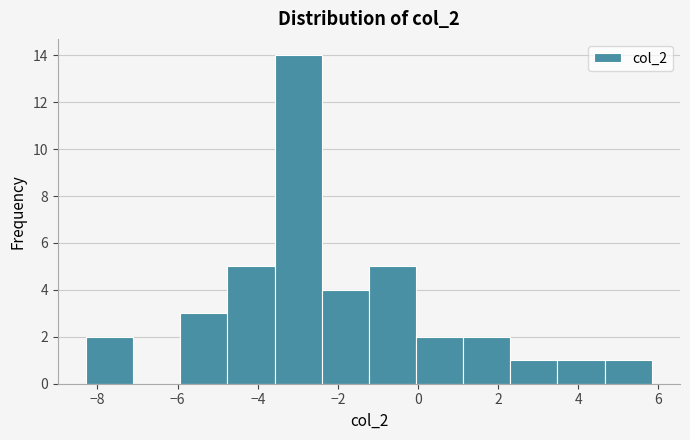

Over which range of the x-axis is the bar tallest?

-3.6 to -2.4